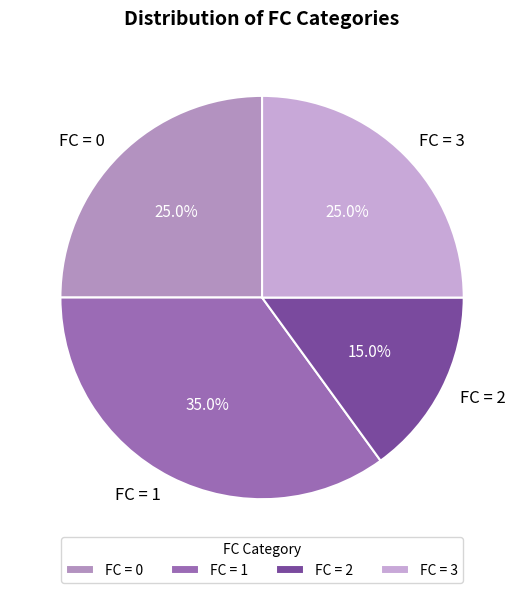

What portion of the pie excludes FC = 3?

75.0%